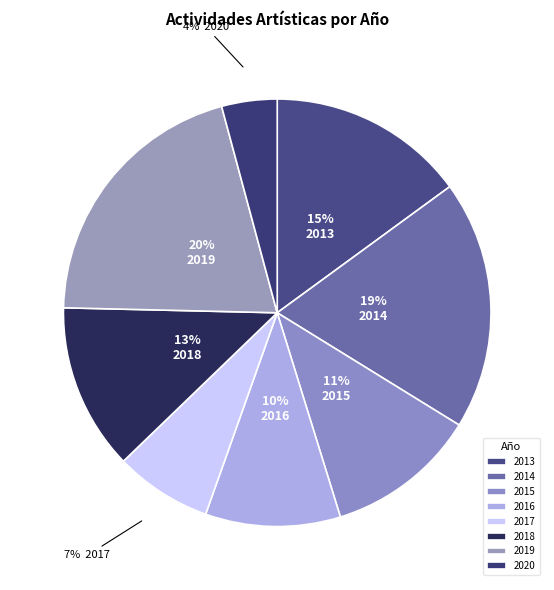

To the nearest percent, what percentage of the pie is 2017?

7%